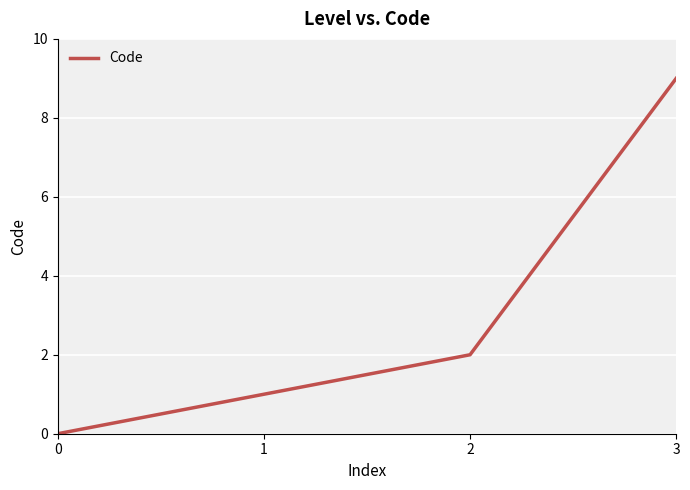

How many lines are shown in the chart?

1